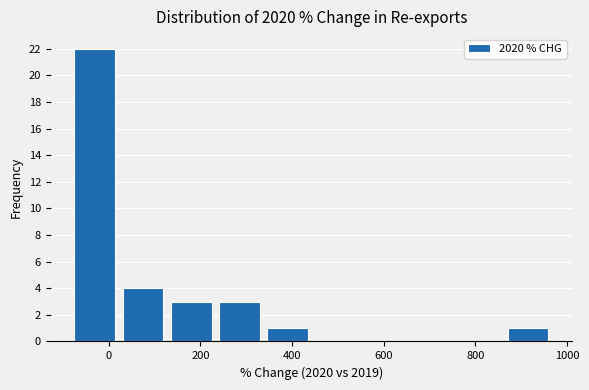

Which range on the x-axis has the tallest bar?

-80 to 20